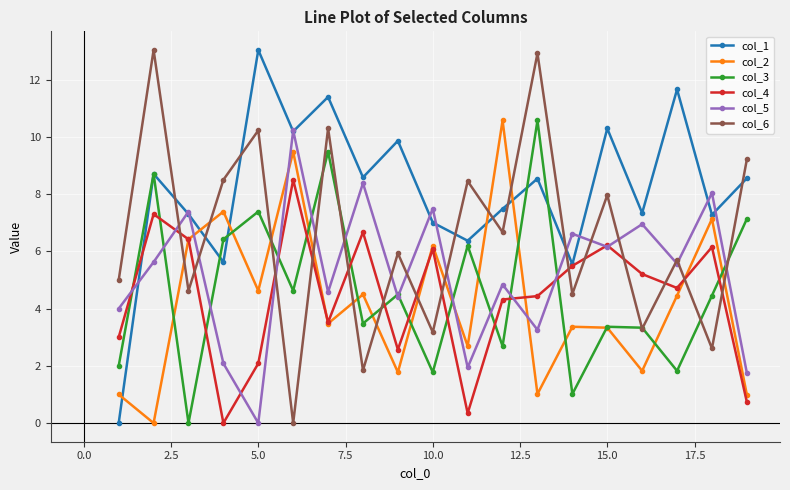

At how many categories does at least one series exceed 4?

19